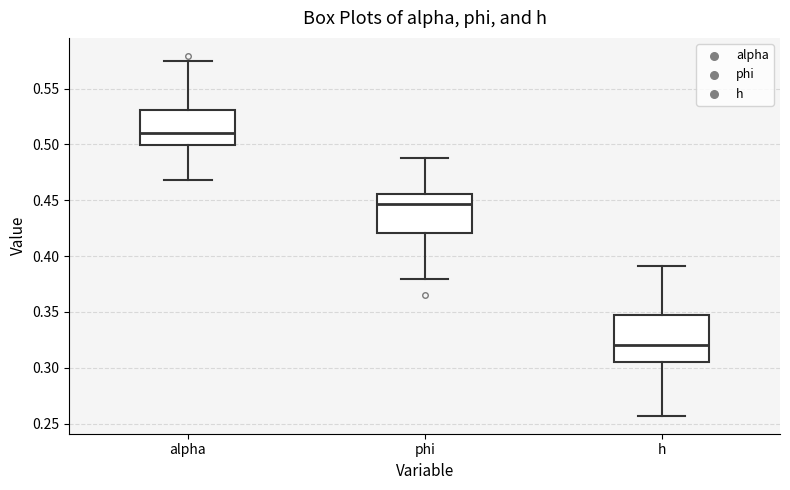

Which box has the highest median line?

alpha